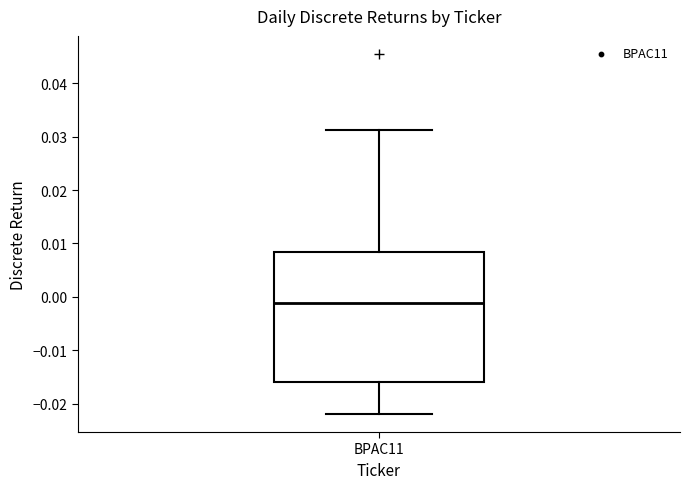

Where is the lower edge of the box for BPAC11 on the y-axis? The values are not printed on the chart, so give them approximately, as read against the axis.

-0.016